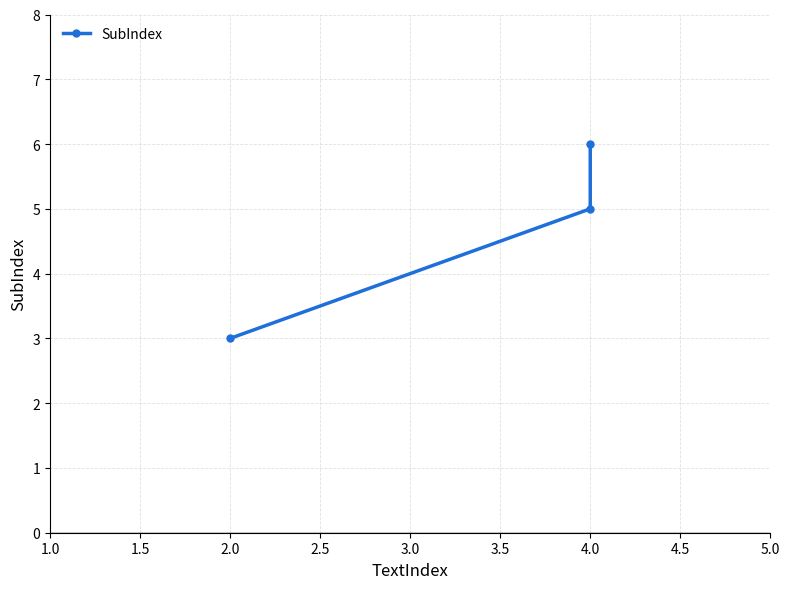

Reading left to right, list all the values displayed in this chart.

3	5	6